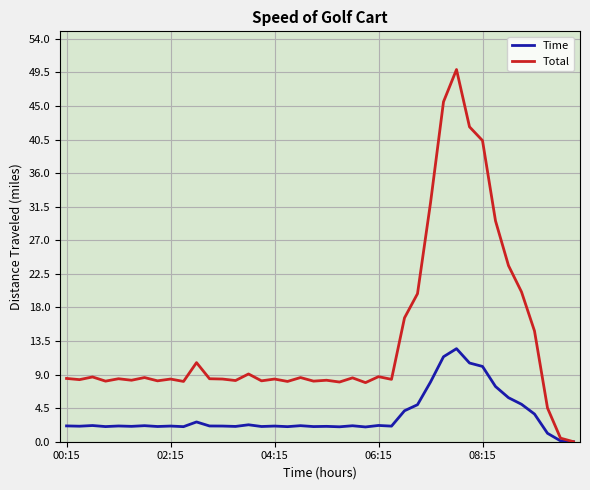

At how many categories does at least one series exceed 44?

2